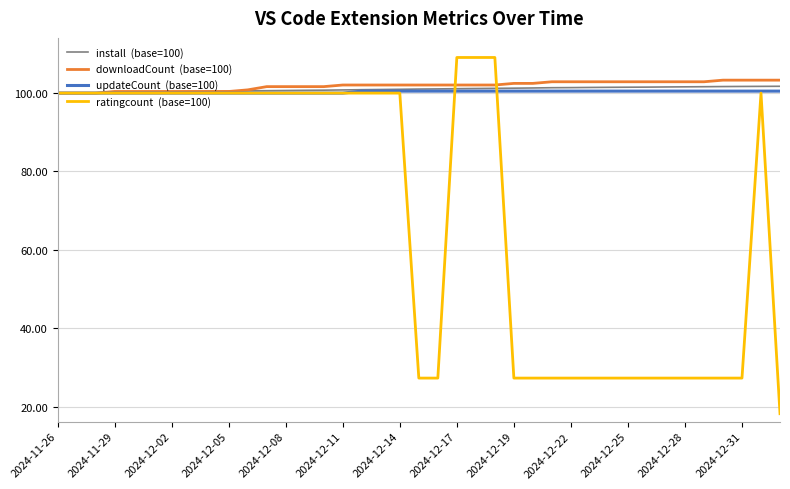

What is the maximum value shown in the chart?

109.1